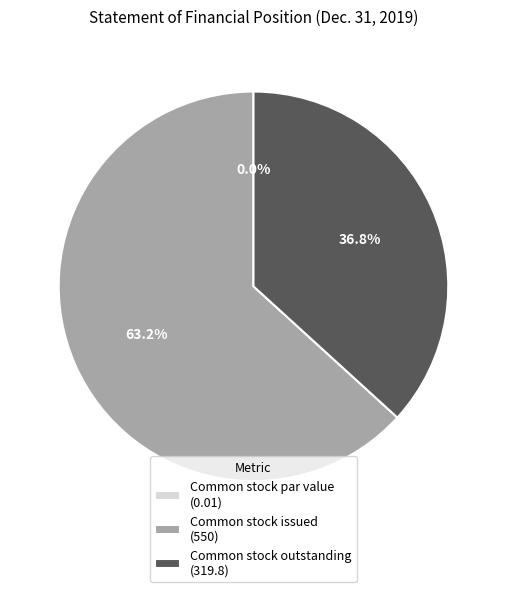

What is the total percentage of Common stock outstanding (319.8) and Common stock issued (550)?

100.0%